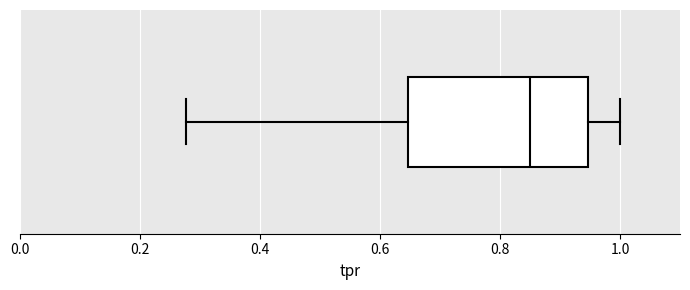

Transcribe this box plot: give where the median line is, the range the box spans, and where the two whiskers end, as read against the x-axis. The values are not printed on the chart, so give them approximately, as read against the axis.

median 0.86, box 0.64 to 0.94, whiskers 0.28 to 1.00